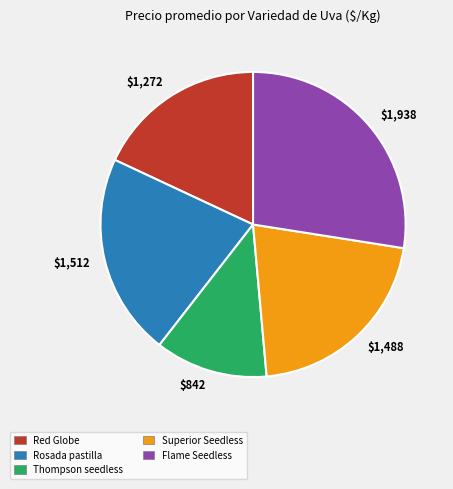

Count the number of slices in the pie.

5